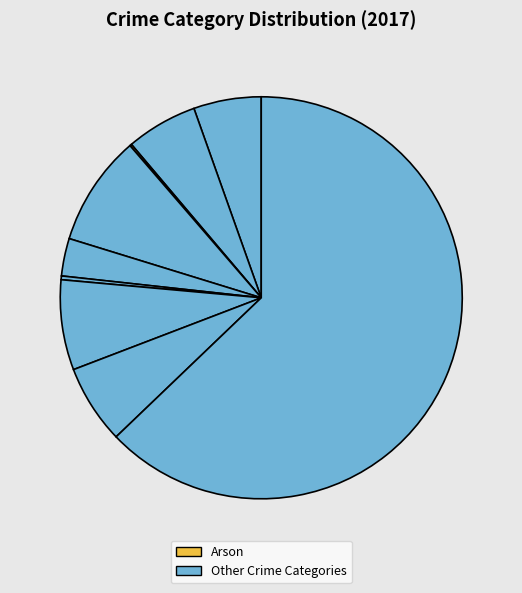

How many slices are in this pie chart?

9